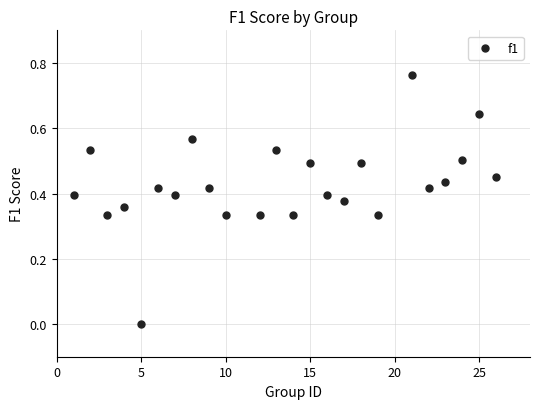

What is the range of X values (max minus min)?

25.0